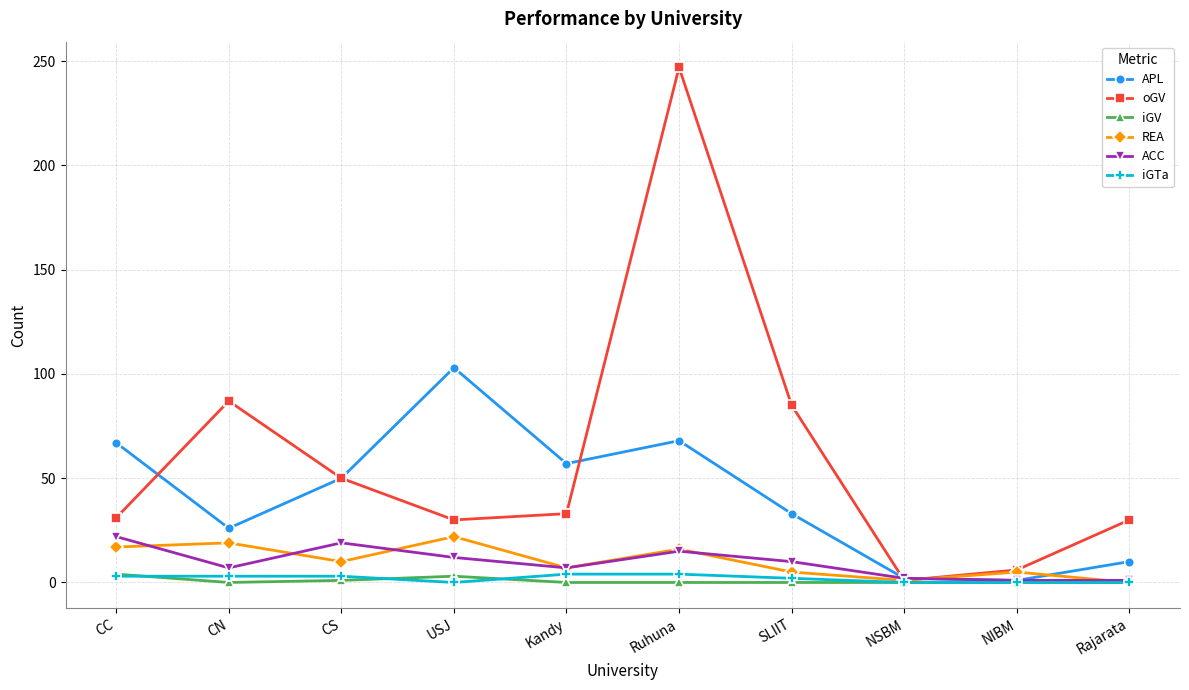

What is the value of the APL point at the 10th from the left?

10